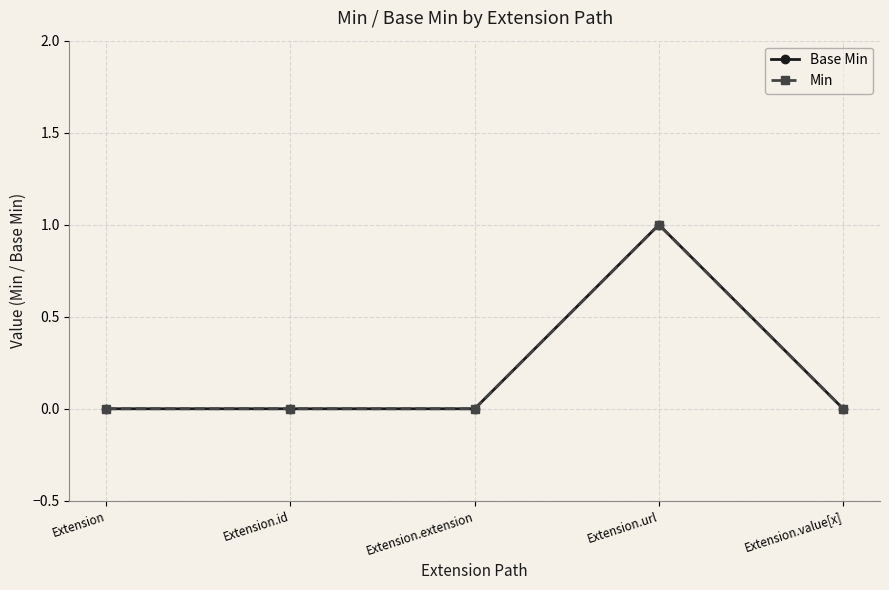

What is the sum of all Min values?

1